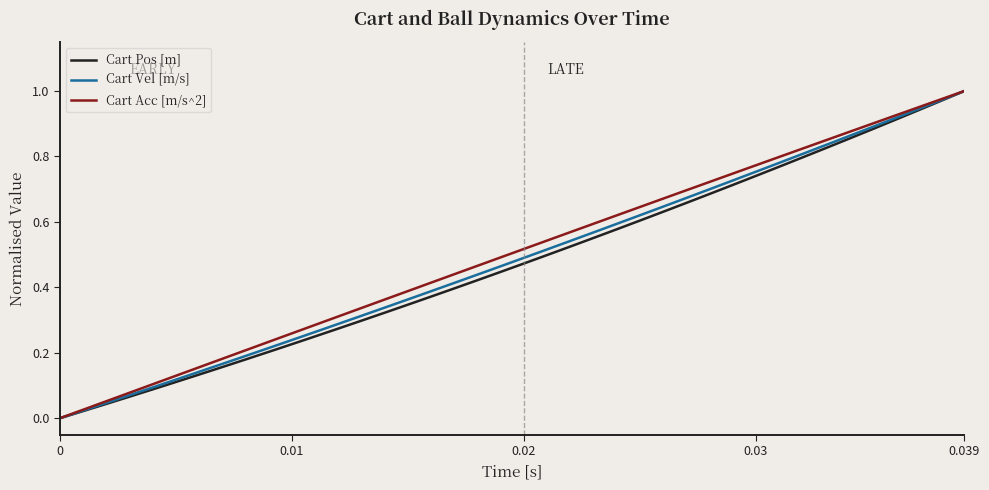

True or false: Cart Vel [m/s] has a value of 0.0 at 0.

True